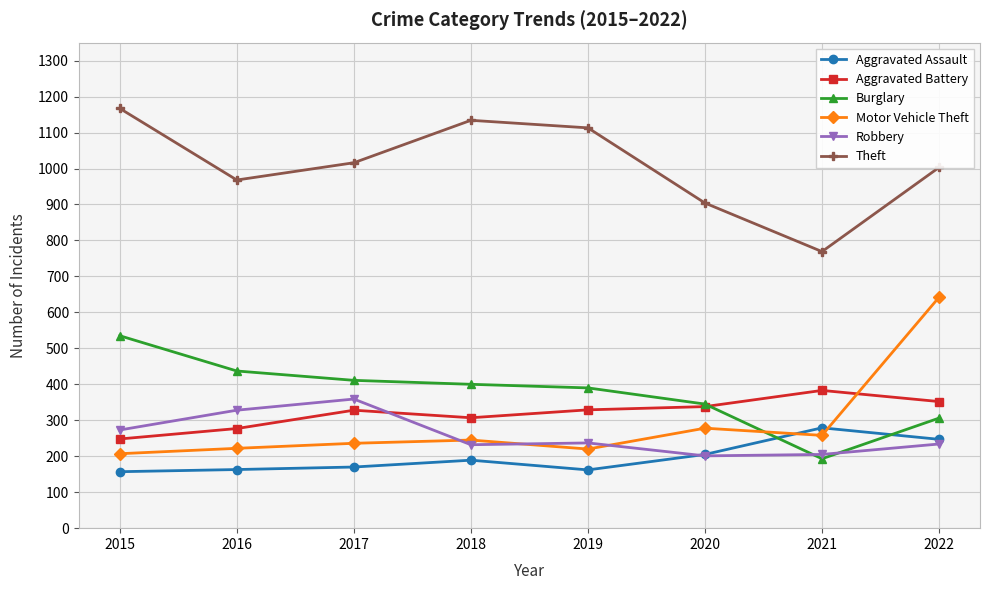

List the series in order of their peak value, lowest first.

Aggravated Assault, Robbery, Aggravated Battery, Burglary, Motor Vehicle Theft, Theft